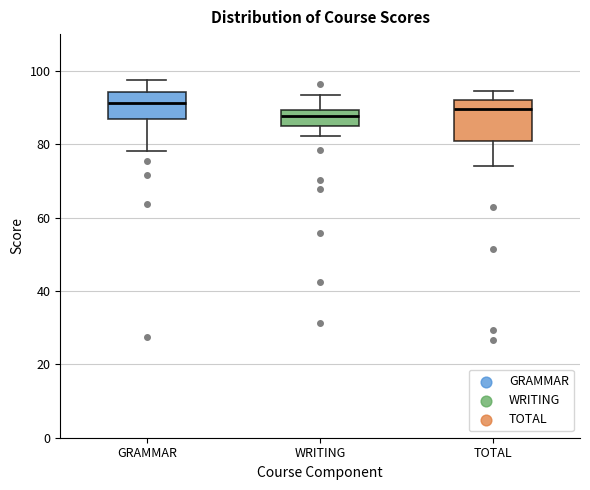

Reading left to right, read every box against the y-axis: the position of its median line, the range the box covers, and the ends of its whiskers. The values are not printed on the chart, so give them approximately, as read against the axis.

GRAMMAR: median 92, box 86 to 94, whiskers 78 to 98
WRITING: median 88, box 86 to 90, whiskers 82 to 94
TOTAL: median 90, box 80 to 92, whiskers 74 to 94